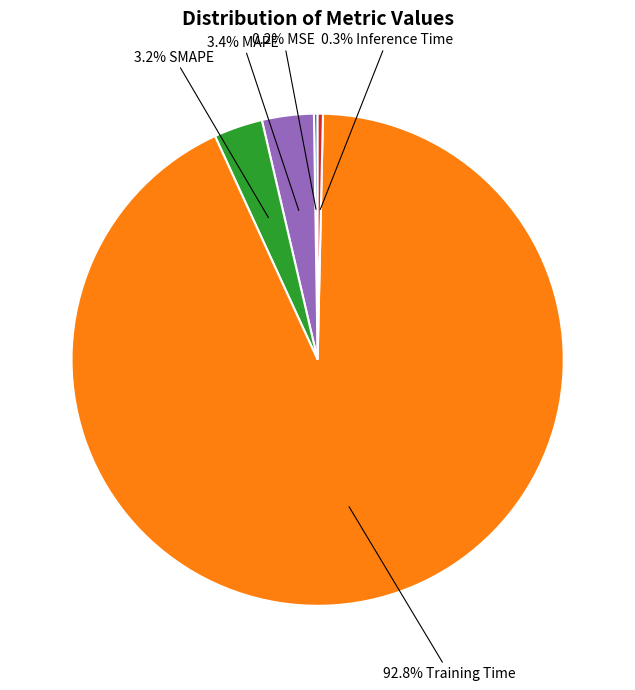

Is there any slice that represents more than half of the pie?

Yes